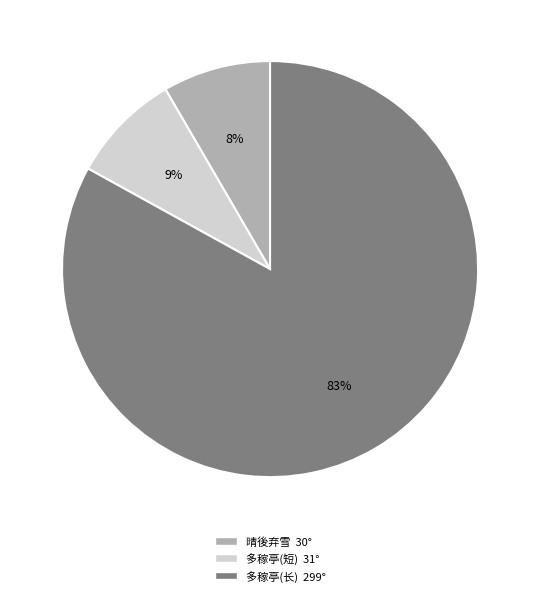

Is there a majority slice in this chart?

Yes